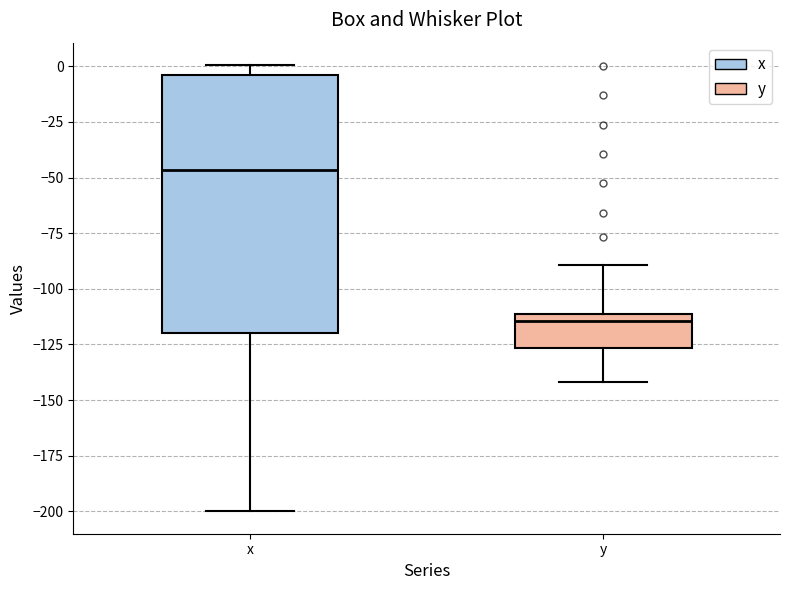

Which box is the tallest, from its lower edge to its upper edge?

x